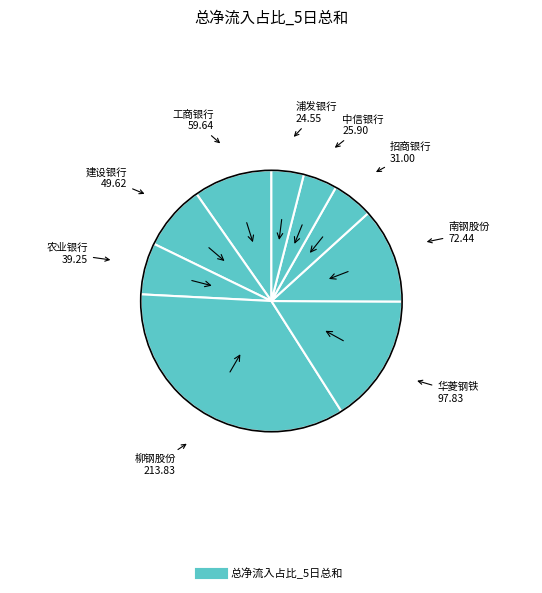

Which category has the biggest portion of the pie?

柳钢股份